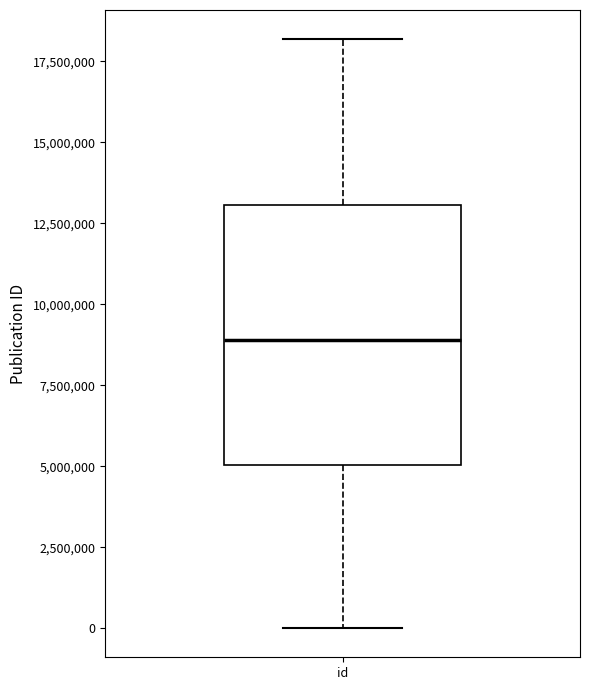

Transcribe this box plot: give where the median line is, the range the box spans, and where the two whiskers end, as read against the y-axis. The values are not printed on the chart, so give them approximately, as read against the axis.

median 9000000, box 5000000 to 13000000, whiskers 0 to 18000000